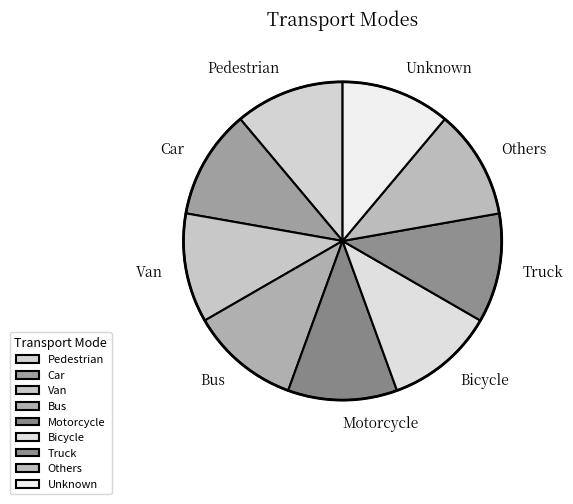

Is Van the majority of the pie?

No